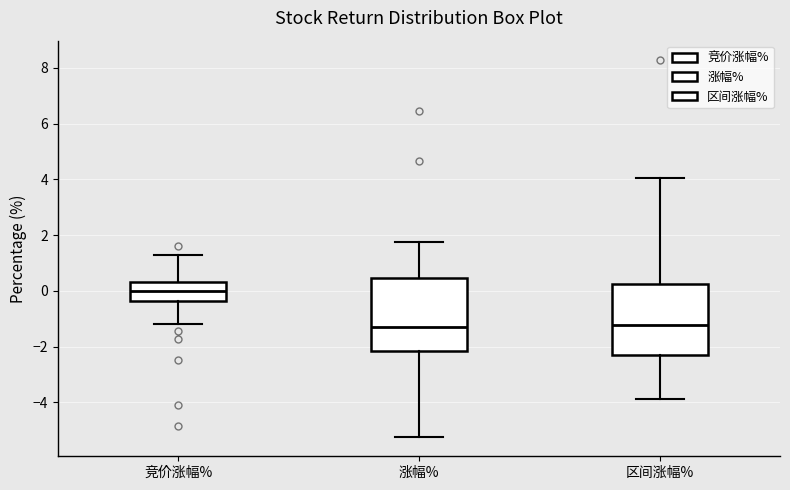

Reading left to right, read every box against the y-axis: the position of its median line, the range the box covers, and the ends of its whiskers. The values are not printed on the chart, so give them approximately, as read against the axis.

竞价涨幅%: median 0.0, box -0.4 to 0.4, whiskers -1.2 to 1.2
涨幅%: median -1.2, box -2.2 to 0.4, whiskers -5.2 to 1.8
区间涨幅%: median -1.2, box -2.4 to 0.2, whiskers -3.8 to 4.0